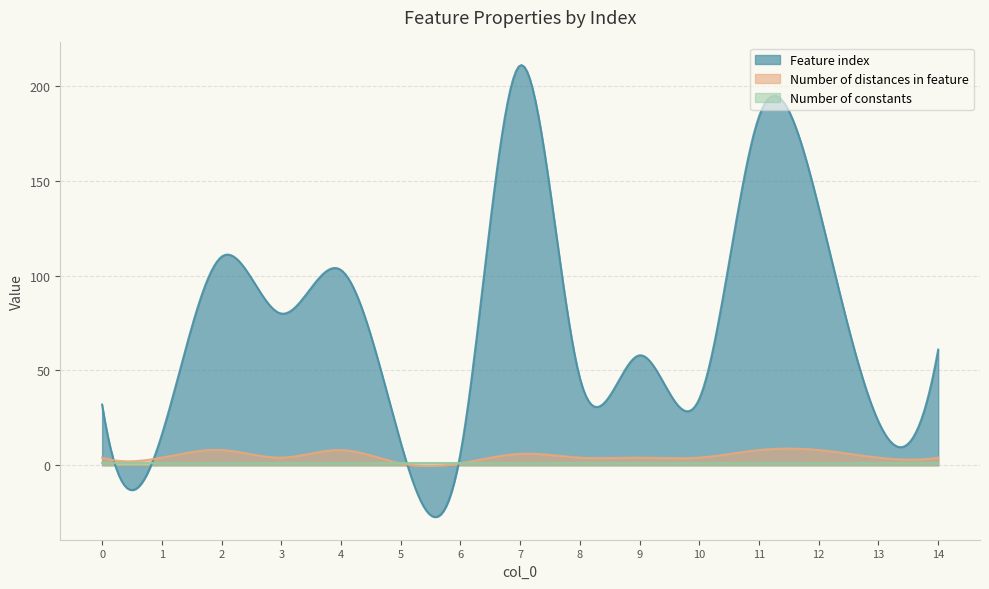

List the series in order of their peak value, highest first.

Feature index, Number of distances in feature, Number of constants